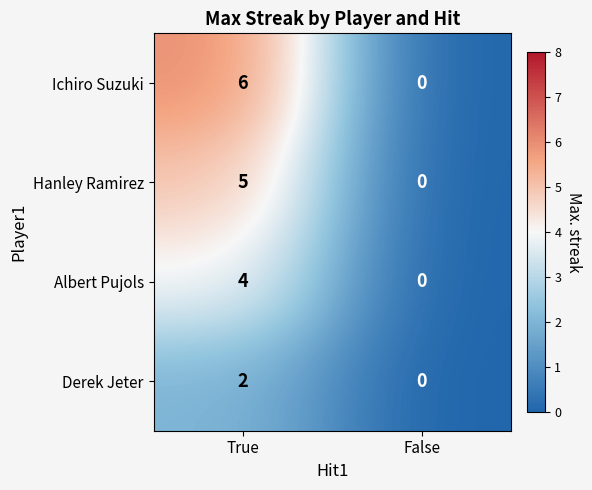

Reading left to right, what are all the values shown in this chart?

Ichiro Suzuki: 6	0
Hanley Ramirez: 5	0
Albert Pujols: 4	0
Derek Jeter: 2	0